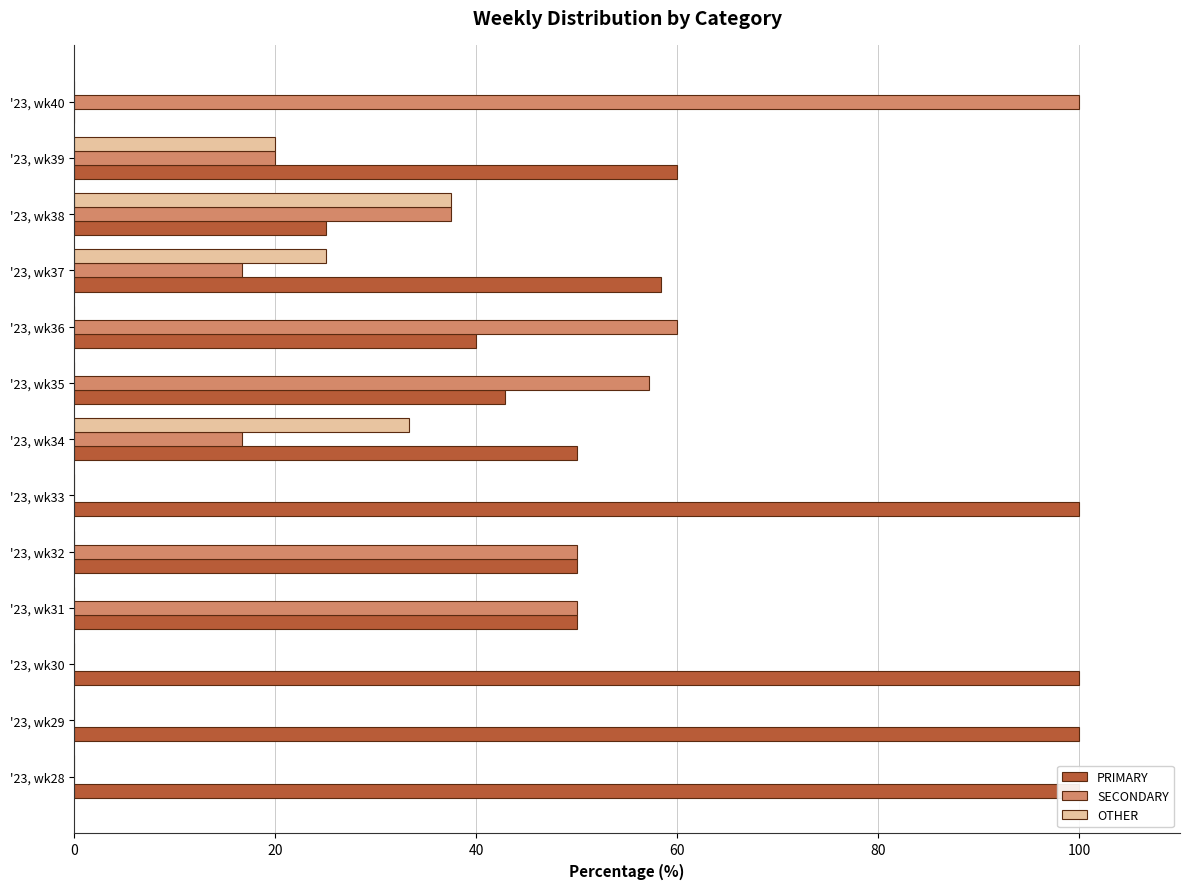

What is the total value across all series at '23, wk33?

100.0